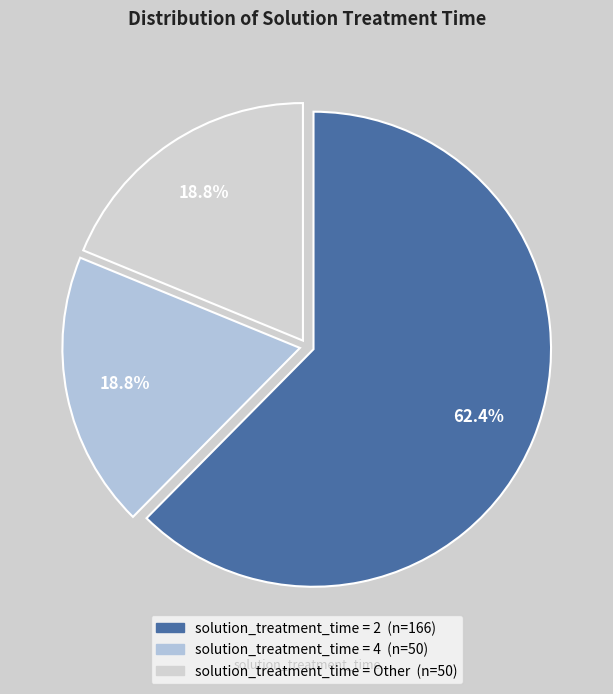

How many segments does this pie chart have?

3